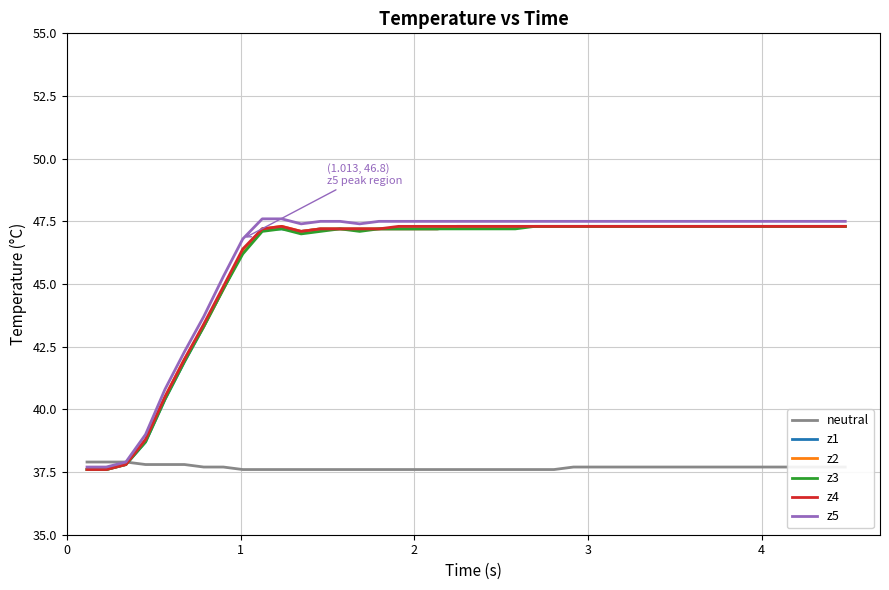

What is the lowest value of the z5 series?

37.7